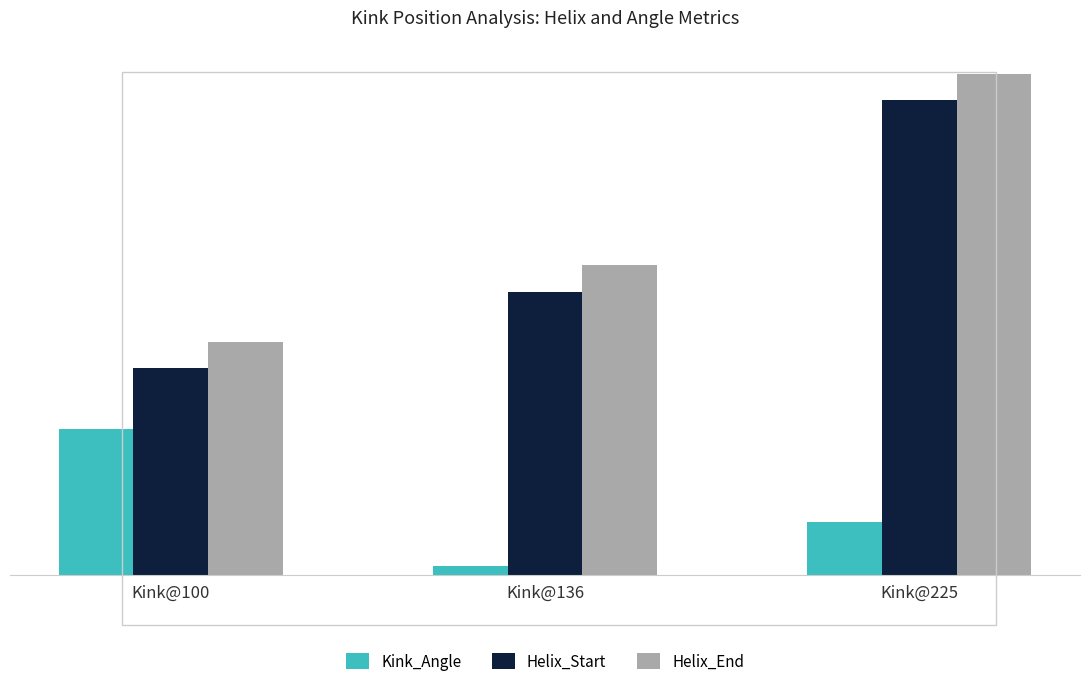

Which series has the largest total across all categories?

Helix_End